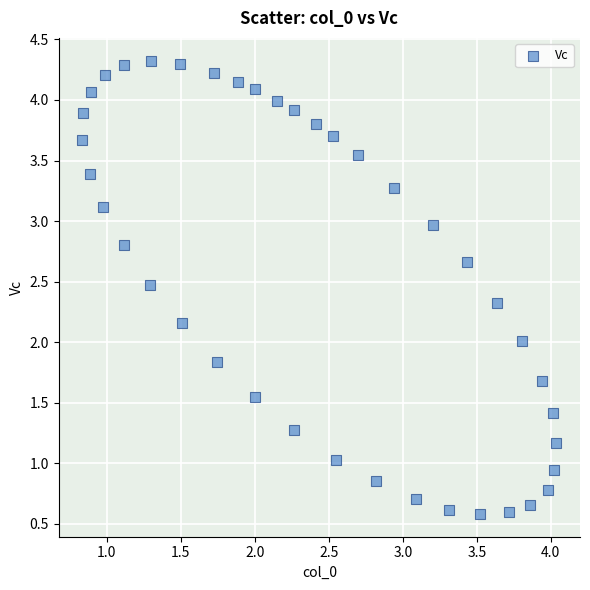

What is the range of Y values (max minus min)?

3.7